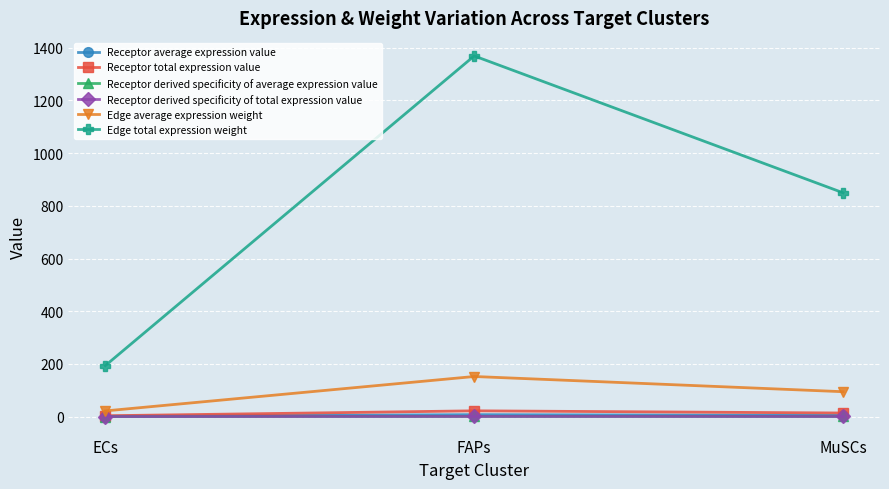

Does the chart have visible grid lines?

Yes